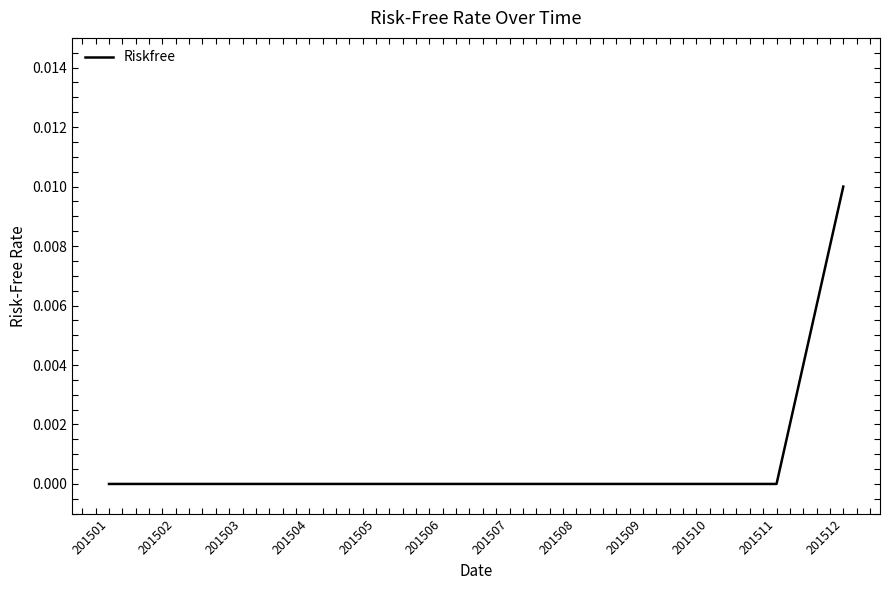

Does the chart have visible grid lines?

No